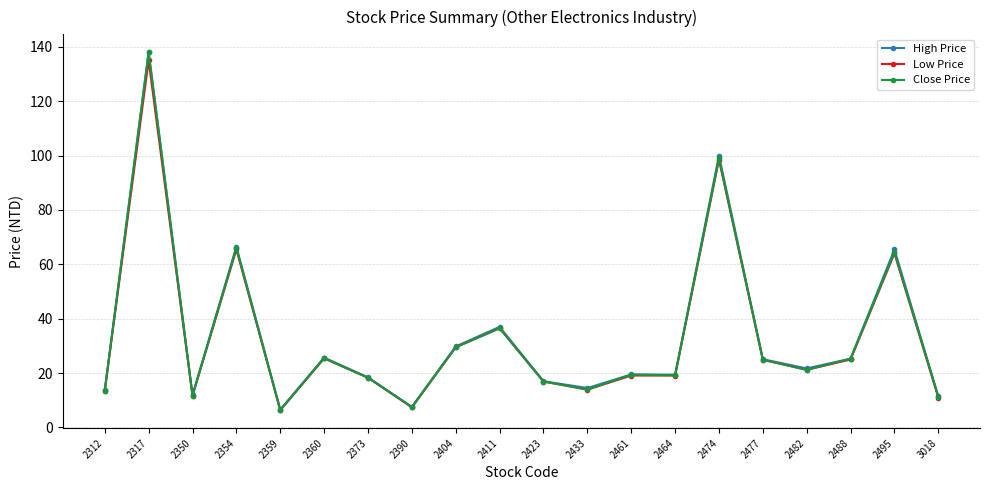

At which category does Low Price reach its first local peak?

2317